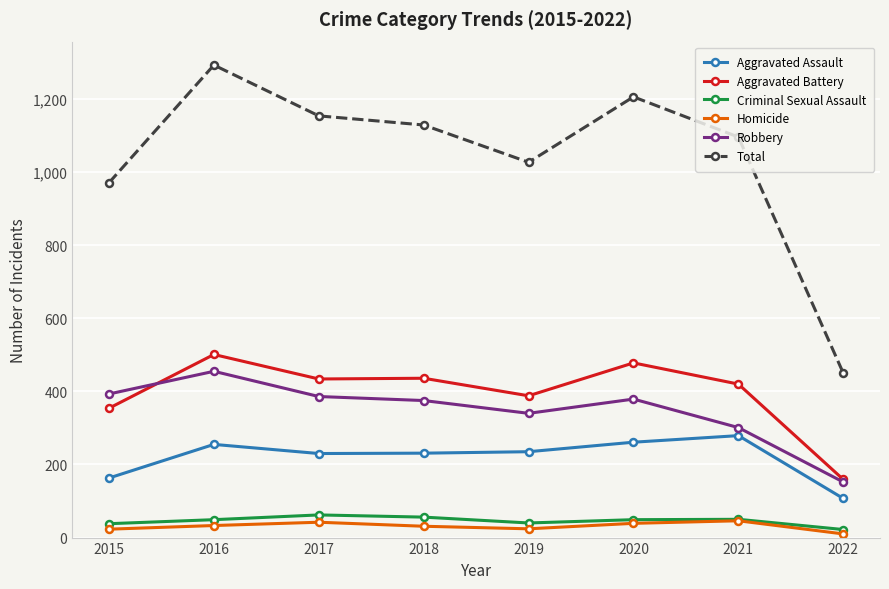

What is the maximum value shown in the chart?

1293